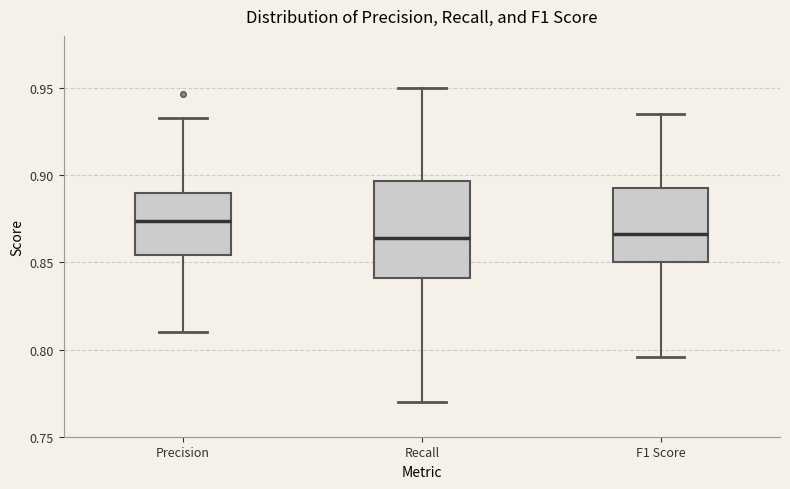

Where does the upper whisker of the box for Recall end on the y-axis? The values are not printed on the chart, so give them approximately, as read against the axis.

0.950